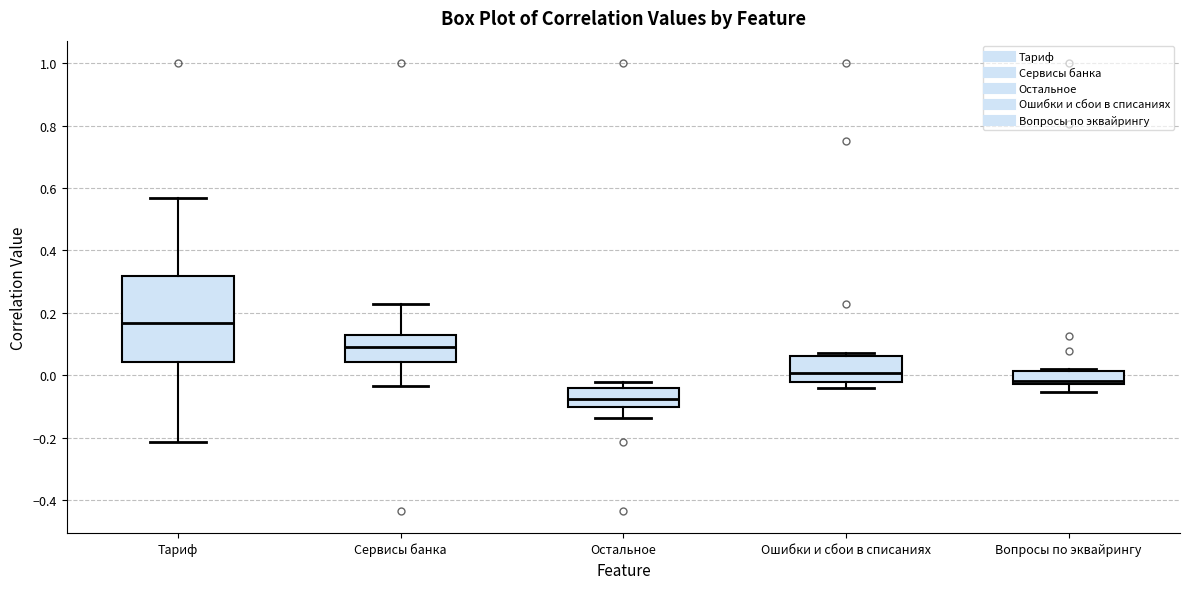

Comparing the boxes themselves (not the whiskers), which one is the tallest?

Тариф